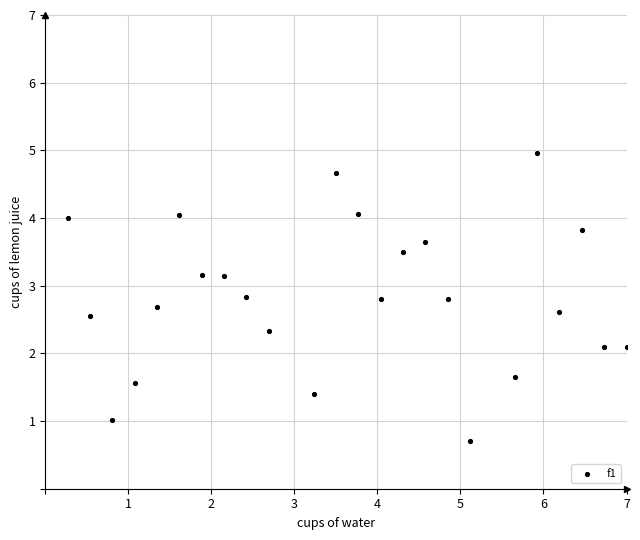

What is the range of X values (max minus min)?

6.7